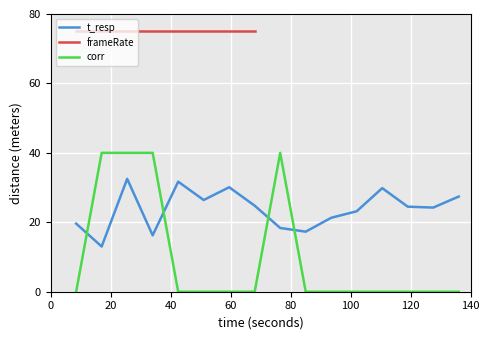

The t_resp series shows 30.1 at 7. True or false?

True